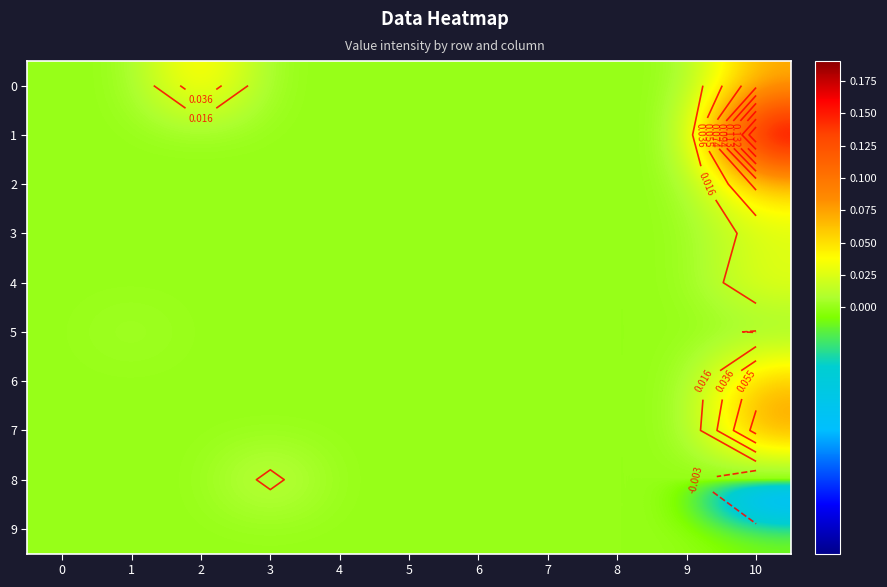

How many distinct data groups are displayed?

10